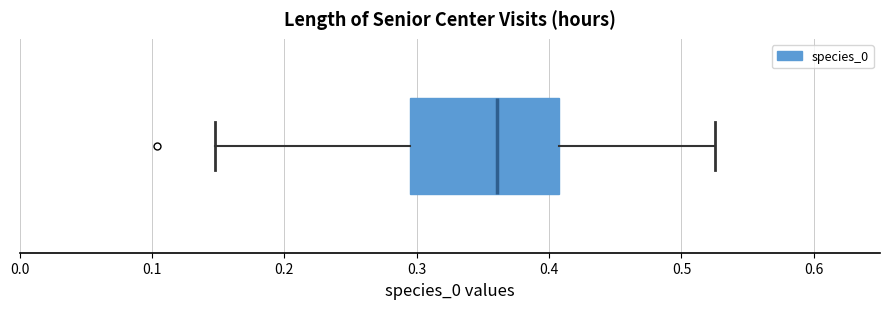

Read this box plot against the x-axis: the position of the median line, the range covered by the box, and the ends of both whiskers. The values are not printed on the chart, so give them approximately, as read against the axis.

median 0.36, box 0.29 to 0.41, whiskers 0.15 to 0.52